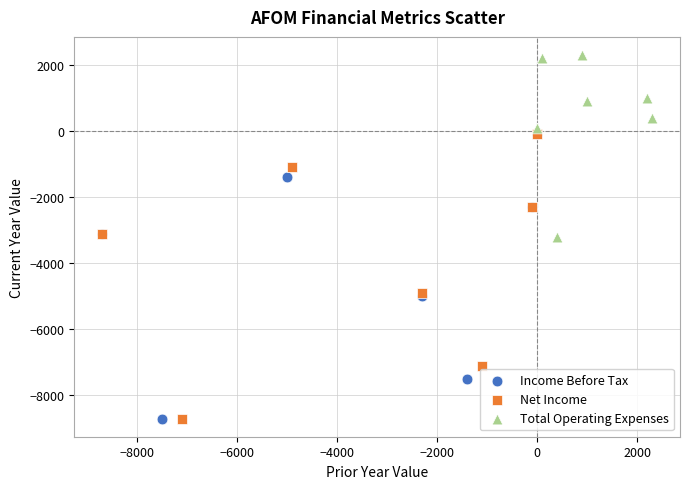

Which series contains the highest Y value?

Total Operating Expenses